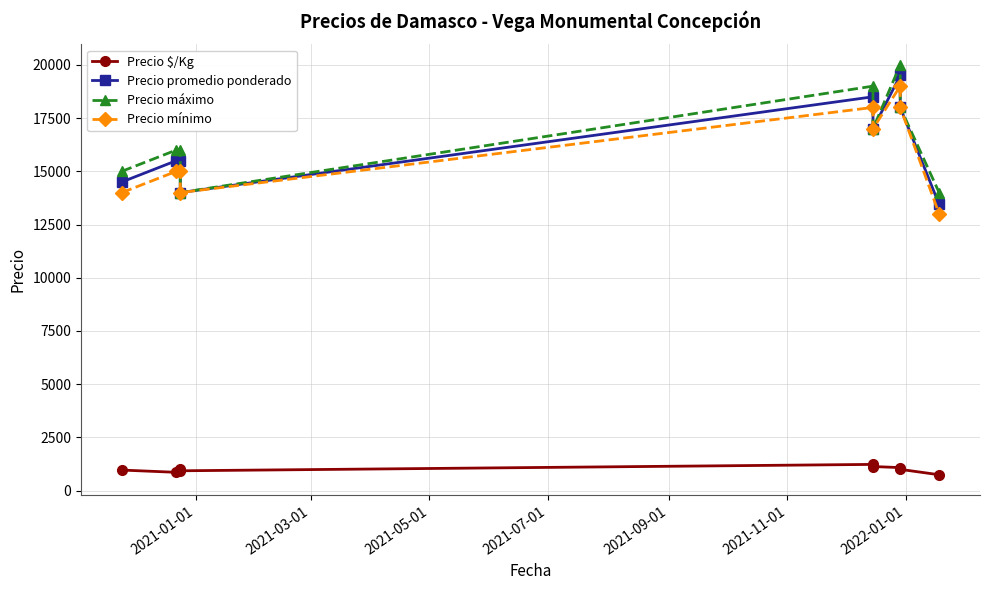

True or false: Precio $/Kg has more than 2 points higher than both neighbors.

False